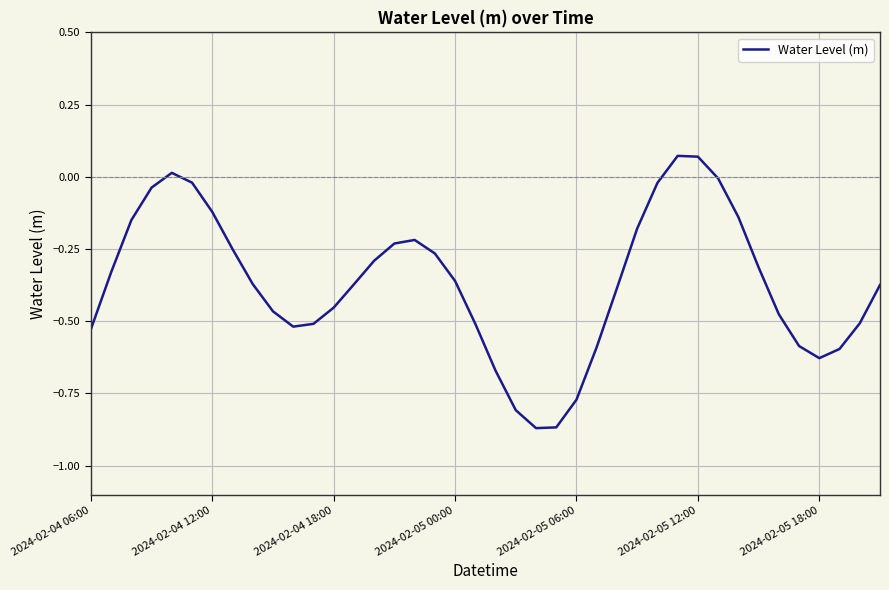

How many points are higher than both their immediate neighbors (excluding endpoints)?

3